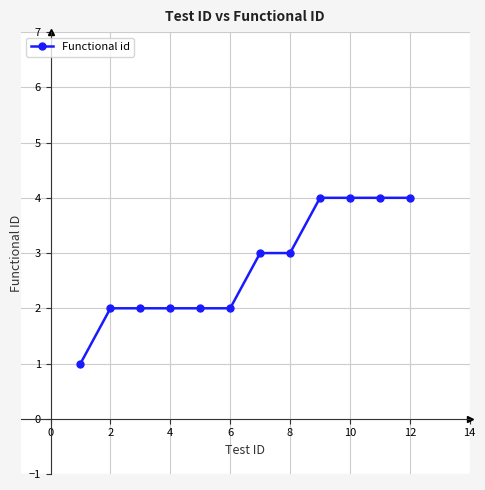

What is the minimum value shown in the chart?

1